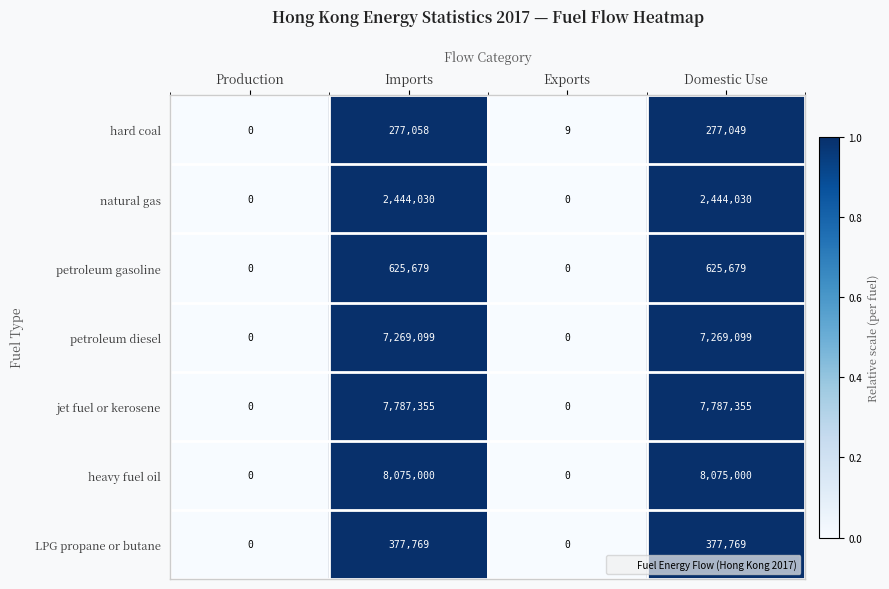

What is the average value of the hard coal series?

138529